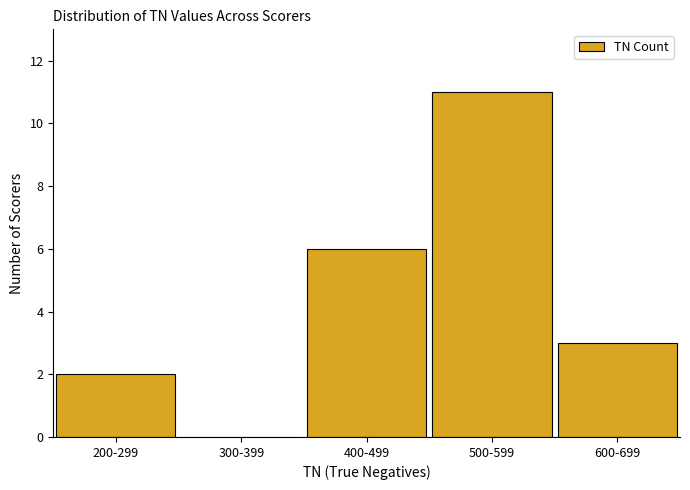

Reading right to left, list all the values displayed in this chart.

600-699=3	500-599=11	400-499=6	300-399=0	200-299=2